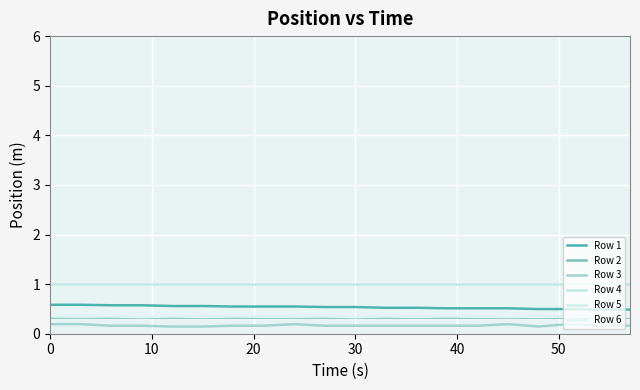

Does the chart have visible grid lines?

Yes